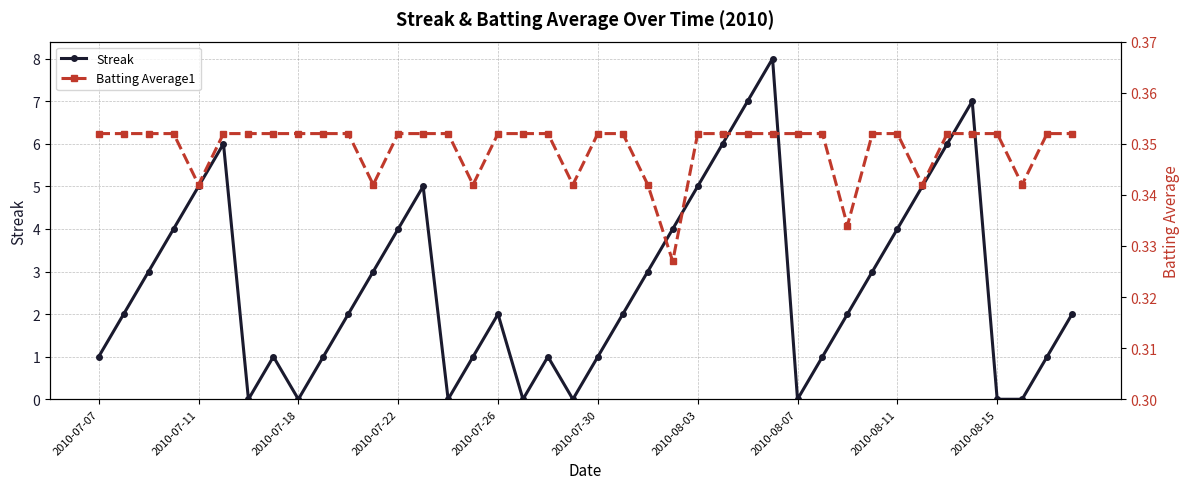

Reading left to right, transcribe all the data shown in this chart.

Streak: 1.0	2.0	3.0	4.0	5.0	6.0	0.0	1.0	0.0	1.0	2.0	3.0	4.0	5.0	0.0	1.0	2.0	0.0	1.0	0.0	1.0	2.0	3.0	4.0	5.0	6.0	7.0	8.0	0.0	1.0	2.0	3.0	4.0	5.0	6.0	7.0	0.0	0.0	1.0	2.0
Batting Average1: 0.4	0.4	0.4	0.4	0.3	0.4	0.4	0.4	0.4	0.4	0.4	0.3	0.4	0.4	0.4	0.3	0.4	0.4	0.4	0.3	0.4	0.4	0.3	0.3	0.4	0.4	0.4	0.4	0.4	0.4	0.3	0.4	0.4	0.3	0.4	0.4	0.4	0.3	0.4	0.4